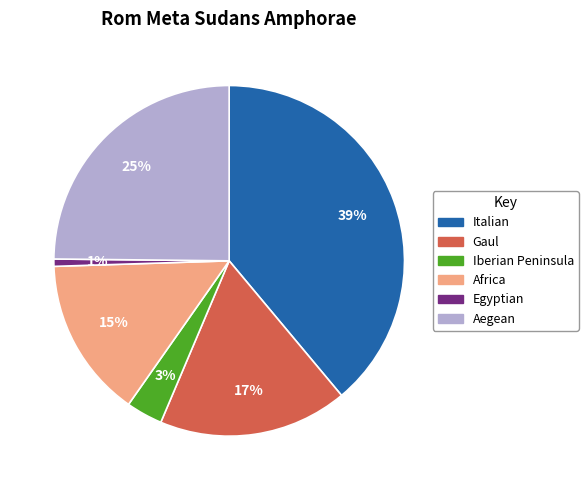

To the nearest percent, what is the difference between the largest and smallest slice percentages?

38%